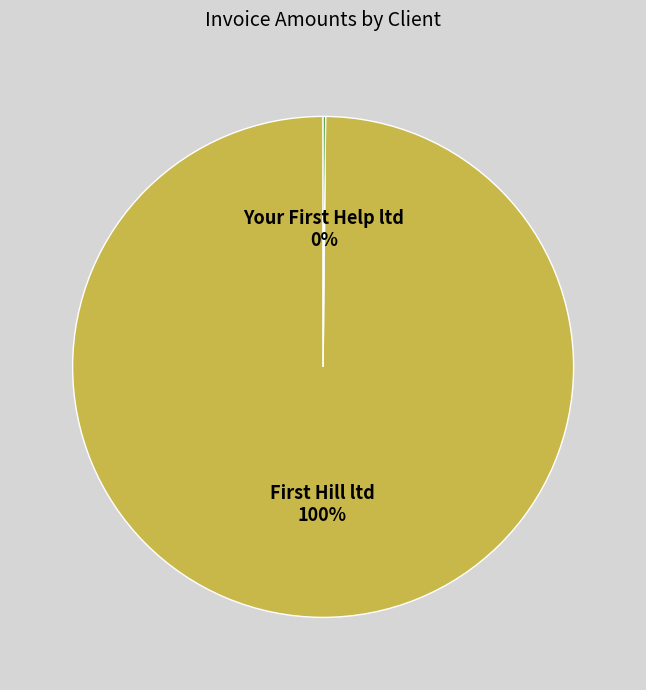

Is there a majority slice in this chart?

Yes